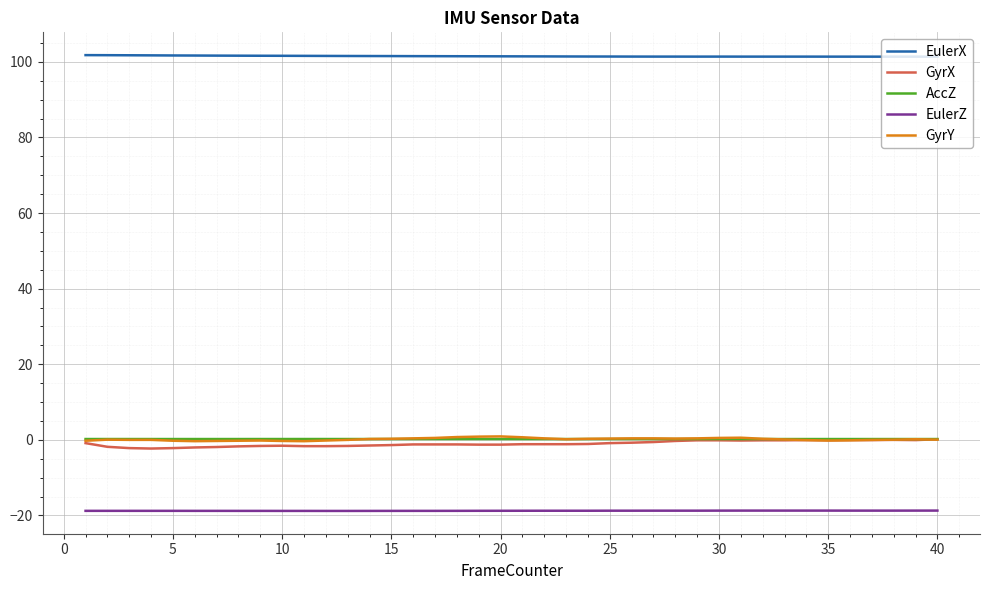

True or false: EulerX and EulerZ cross at least once.

False